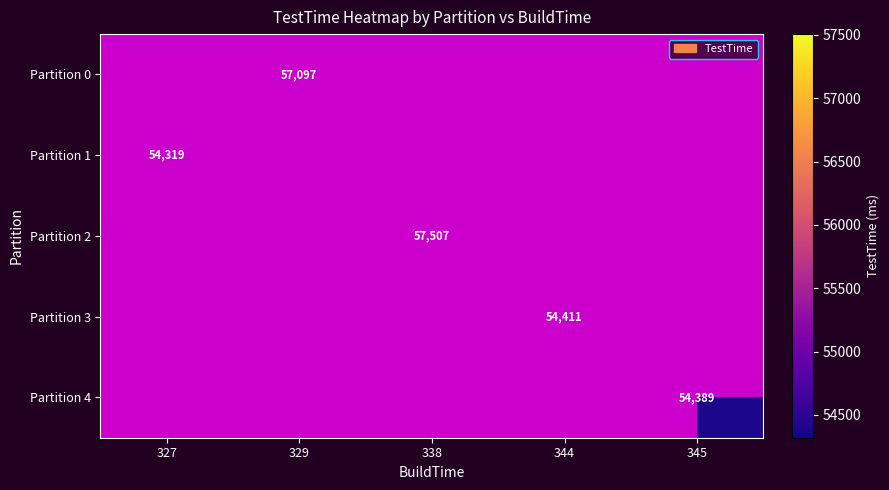

Is it true that Partition 1 equals 54319 at 327?

True